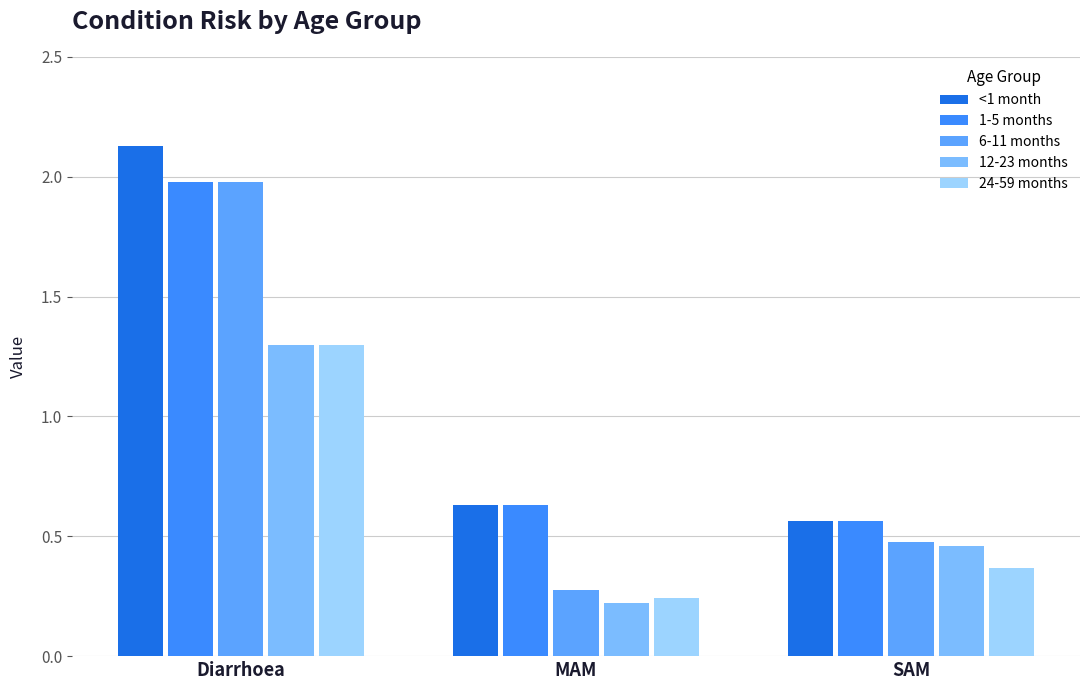

What are all the series names shown in the legend?

<1 month, 1-5 months, 6-11 months, 12-23 months, 24-59 months